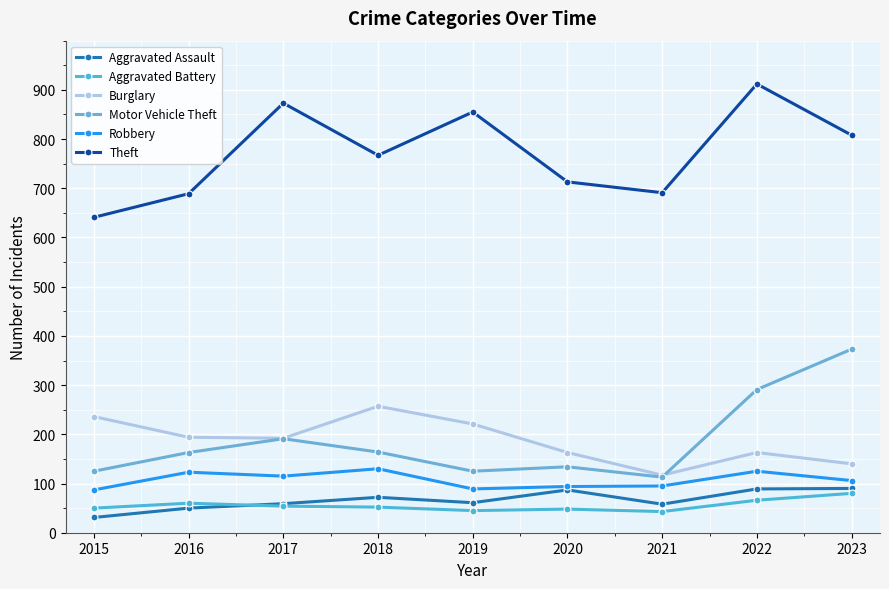

Reading left to right, transcribe all the data shown in this chart.

Aggravated Assault: 31	50	59	72	61	87	58	89	90
Aggravated Battery: 50	60	54	52	45	48	43	66	80
Burglary: 236	194	192	257	221	163	117	163	140
Motor Vehicle Theft: 125	163	191	164	125	134	113	291	373
Robbery: 87	123	115	130	89	94	95	125	106
Theft: 641	689	873	767	855	713	691	912	808